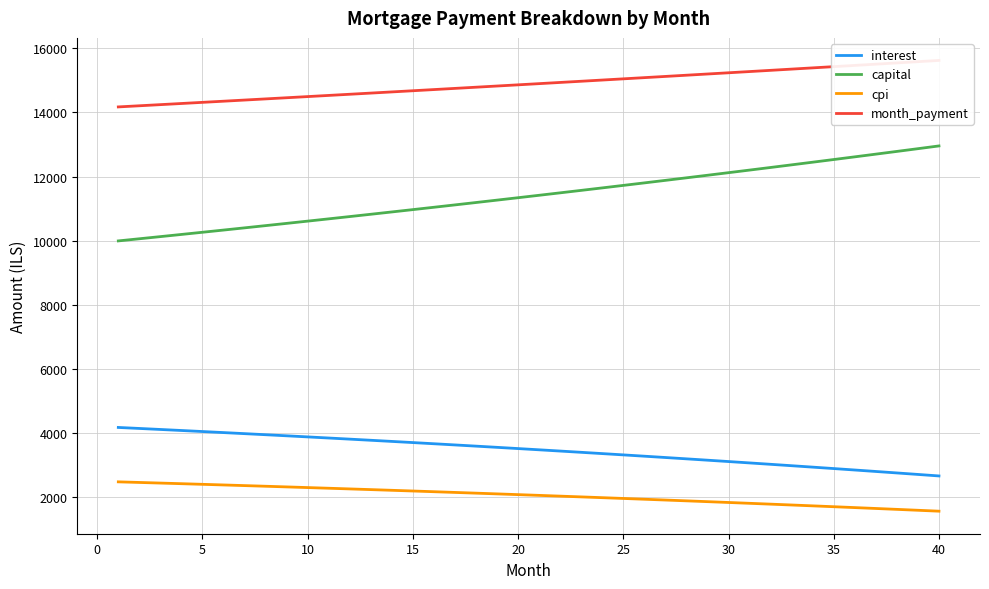

True or false: interest and cpi cross at least once.

False